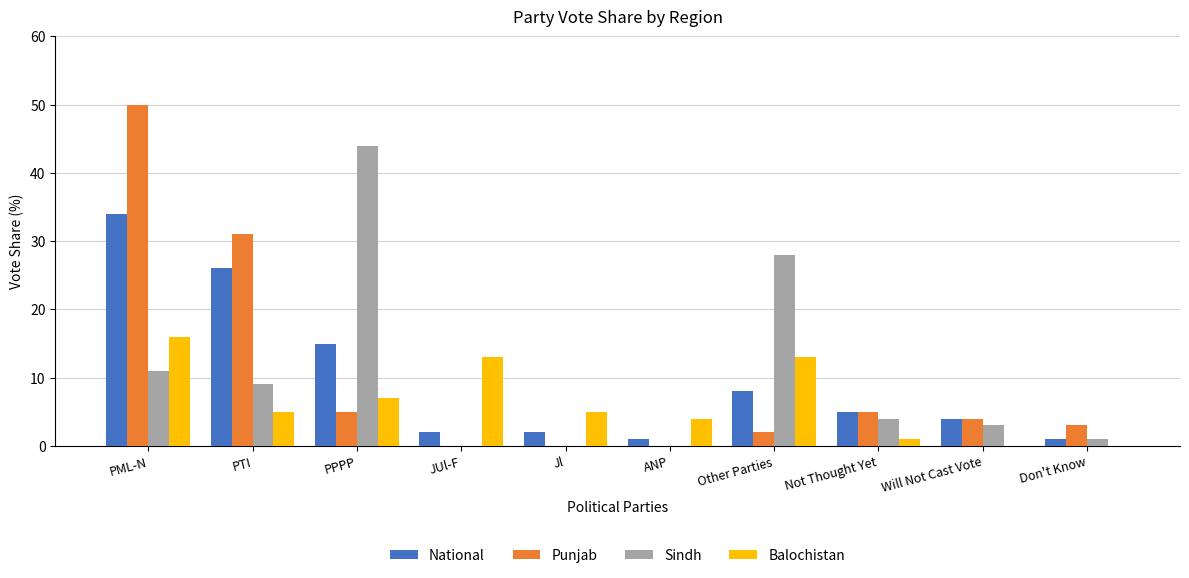

What is the sum of the National values at PTI and JUl-F?

28